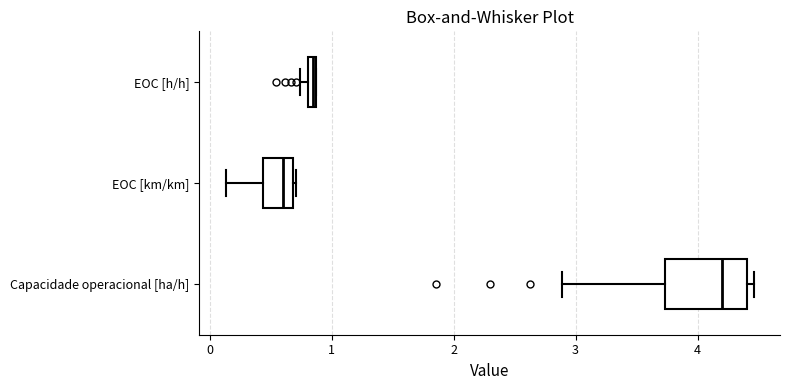

Where is the right edge of the box for EOC [h/h] on the x-axis? The values are not printed on the chart, so give them approximately, as read against the axis.

0.9